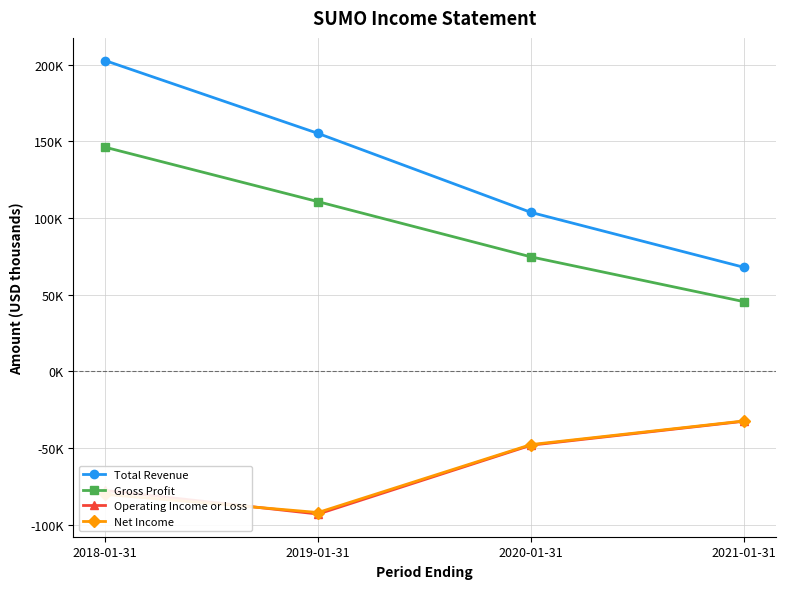

The Net Income series shows -130794 at 2018-01-31. True or false?

False